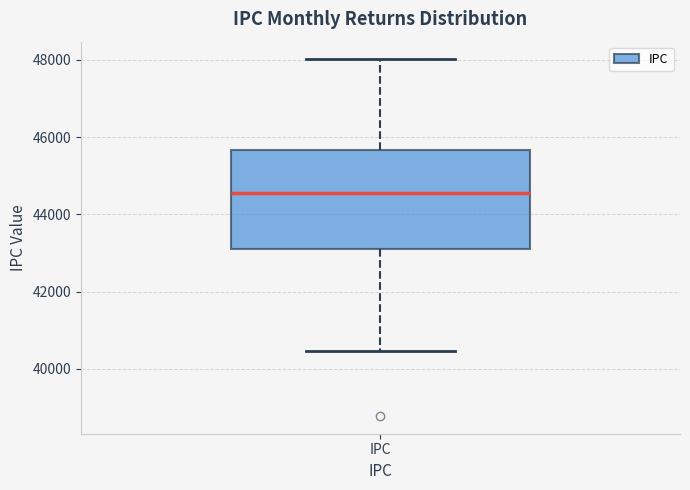

Where does the median line of the box for IPC sit on the y-axis? The values are not printed on the chart, so give them approximately, as read against the axis.

44600